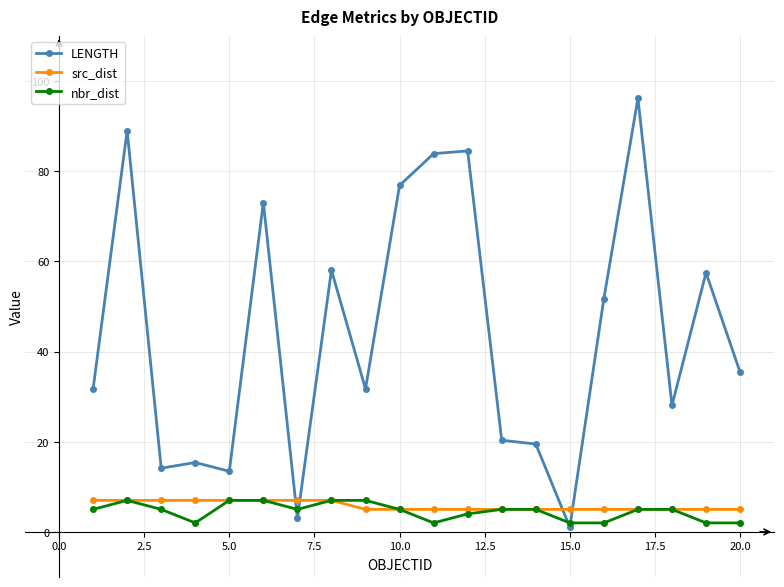

Which series has the largest range (max minus min)?

LENGTH